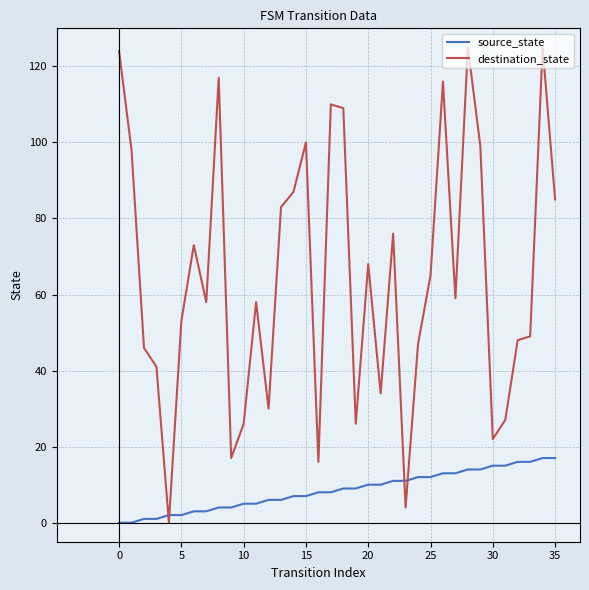

Which series ends up on top after the final intersection of destination_state and source_state?

destination_state